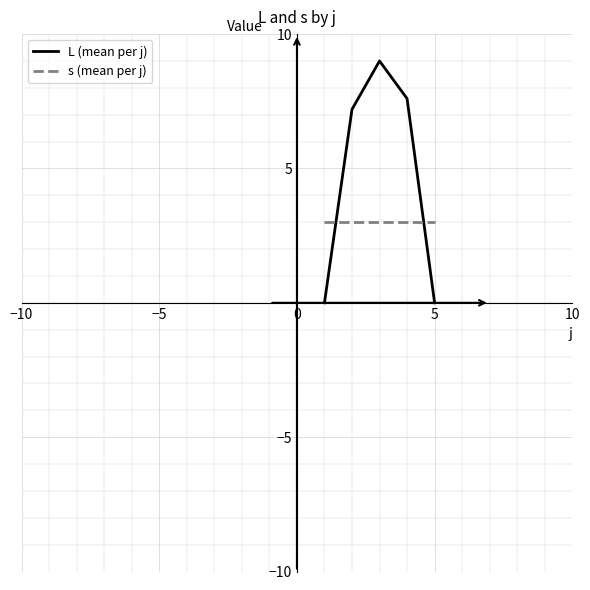

Which series ends up on top after the final intersection of L (mean per j) and s (mean per j)?

s (mean per j)